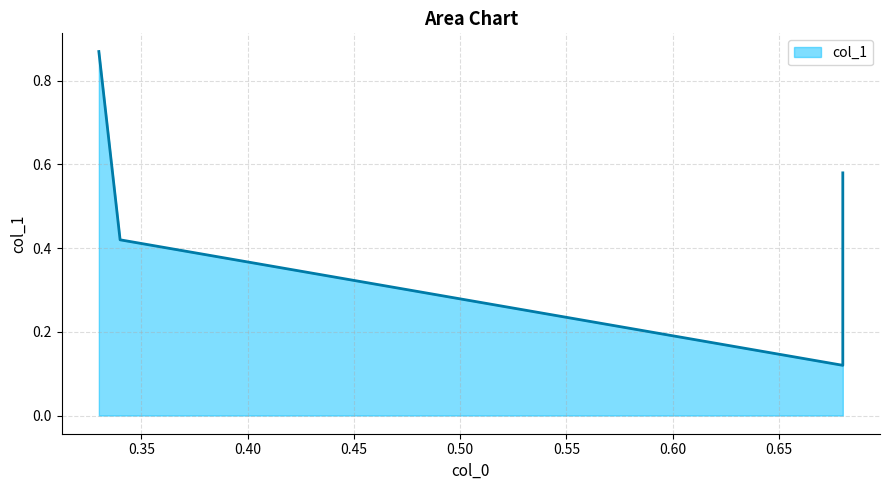

What is the change in value from 0.33 to 0.34?

-0.5